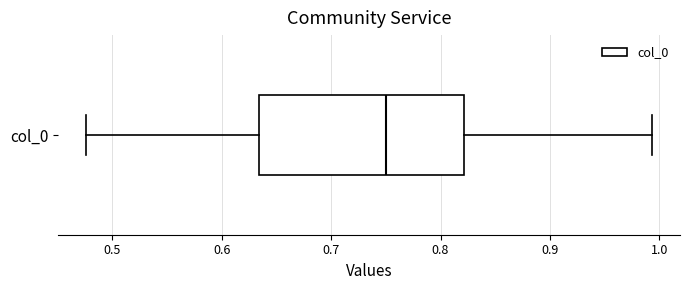

Transcribe this box plot: give where the median line is, the range the box spans, and where the two whiskers end, as read against the x-axis. The values are not printed on the chart, so give them approximately, as read against the axis.

median 0.75, box 0.63 to 0.82, whiskers 0.48 to 0.99